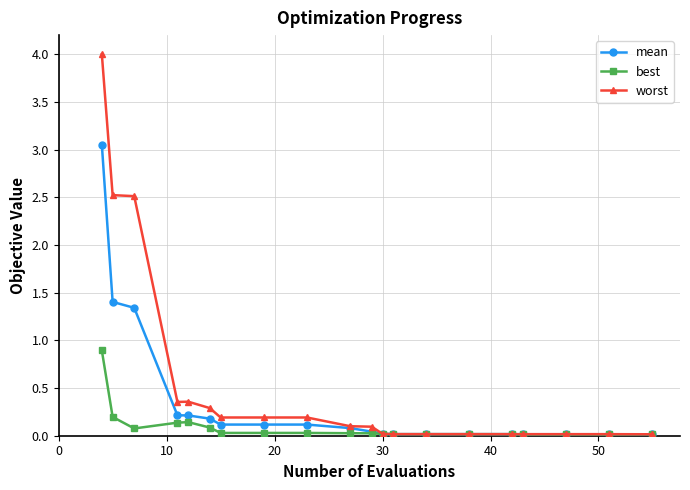

What is the highest value of the best series?

0.9